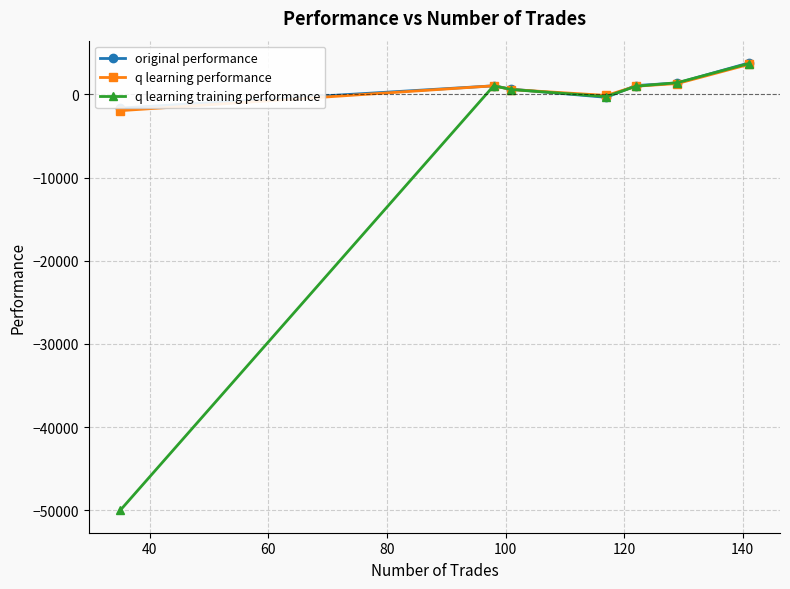

How many interior local peaks does the q learning training performance series have?

1